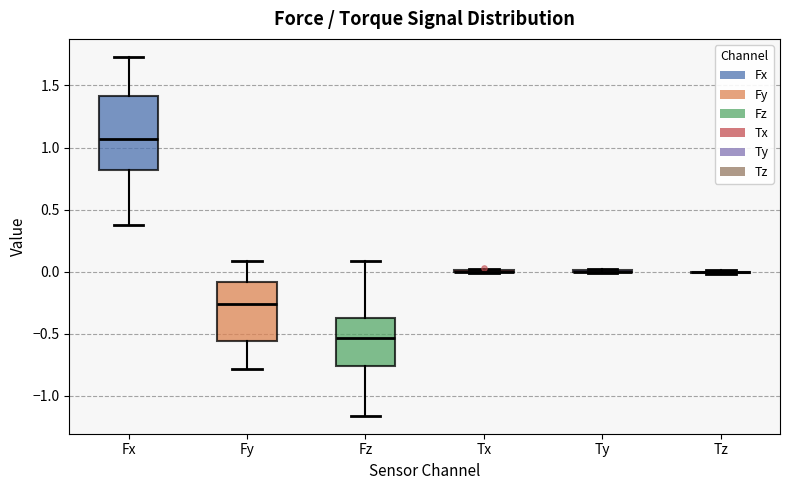

Reading left to right, transcribe this box plot: for each box, give where its median line is, the range the box spans, and where its two whiskers end, as read against the y-axis. The values are not printed on the chart, so give them approximately, as read against the axis.

Fx: median 1.05, box 0.80 to 1.40, whiskers 0.40 to 1.75
Fy: median -0.25, box -0.55 to -0.10, whiskers -0.80 to 0.10
Fz: median -0.55, box -0.75 to -0.35, whiskers -1.15 to 0.10
Tx: box collapsed to a line at 0.00, whiskers 0.00 to 0.00
Ty: box collapsed to a line at 0.00, whiskers 0.00 to 0.00
Tz: box collapsed to a line at 0.00, whiskers 0.00 to 0.00